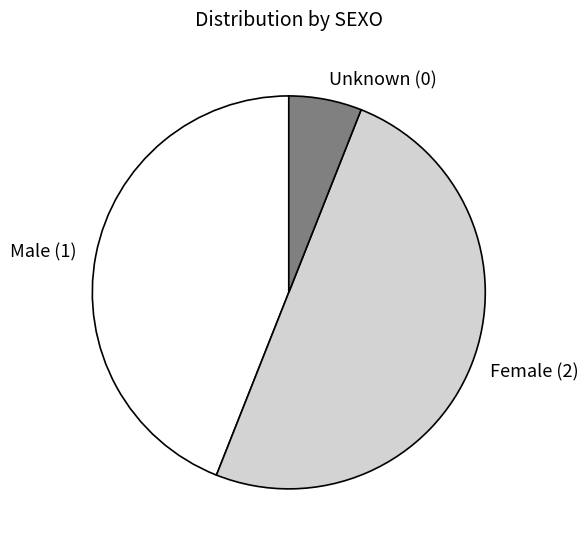

Does Unknown (0) account for over 50% of the chart?

No